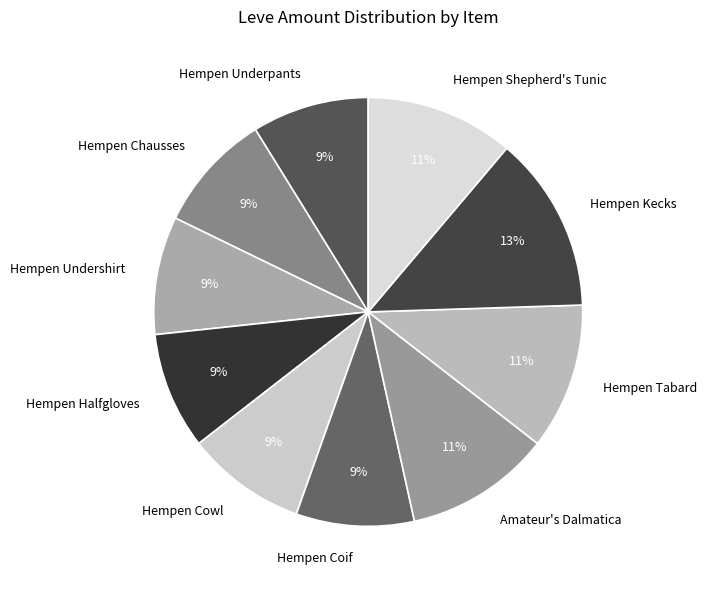

What is the ratio of the value at Hempen Kecks to the value at Hempen Tabard?

1.2